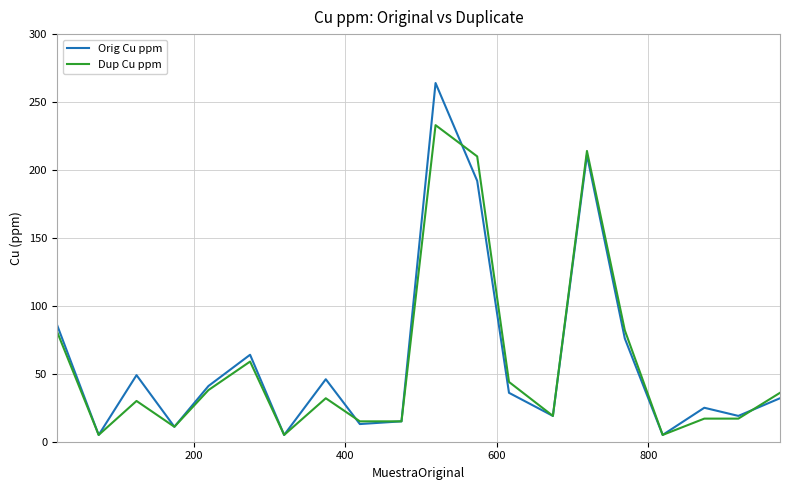

Does the chart display data point markers on the line(s)?

No